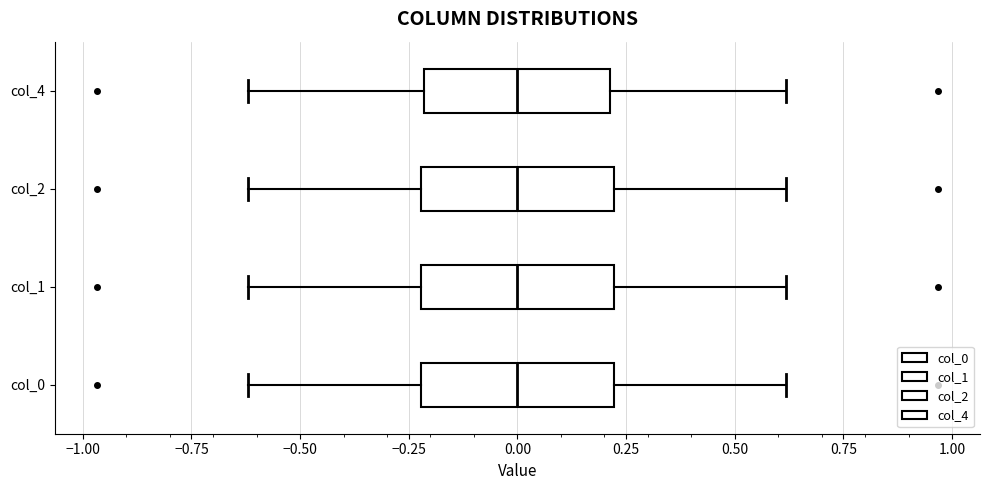

Where does the left whisker of the box for col_0 end on the x-axis? The values are not printed on the chart, so give them approximately, as read against the axis.

-0.6